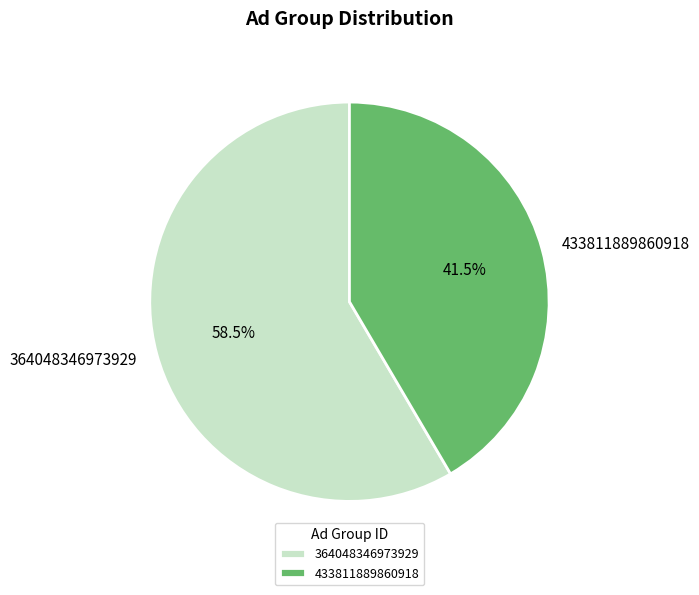

Which slice is the largest?

364048346973929